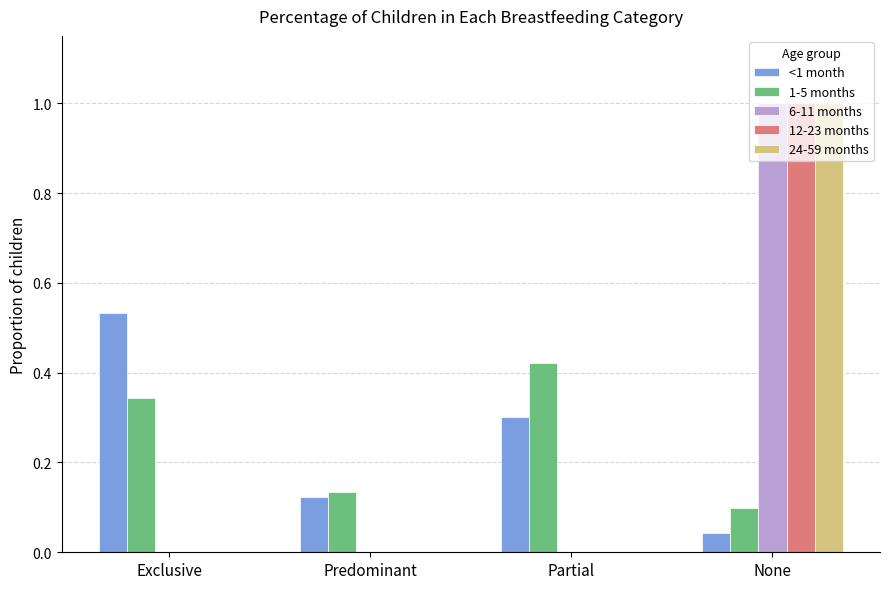

What are all the series names shown in the legend?

<1 month, 1-5 months, 6-11 months, 12-23 months, 24-59 months